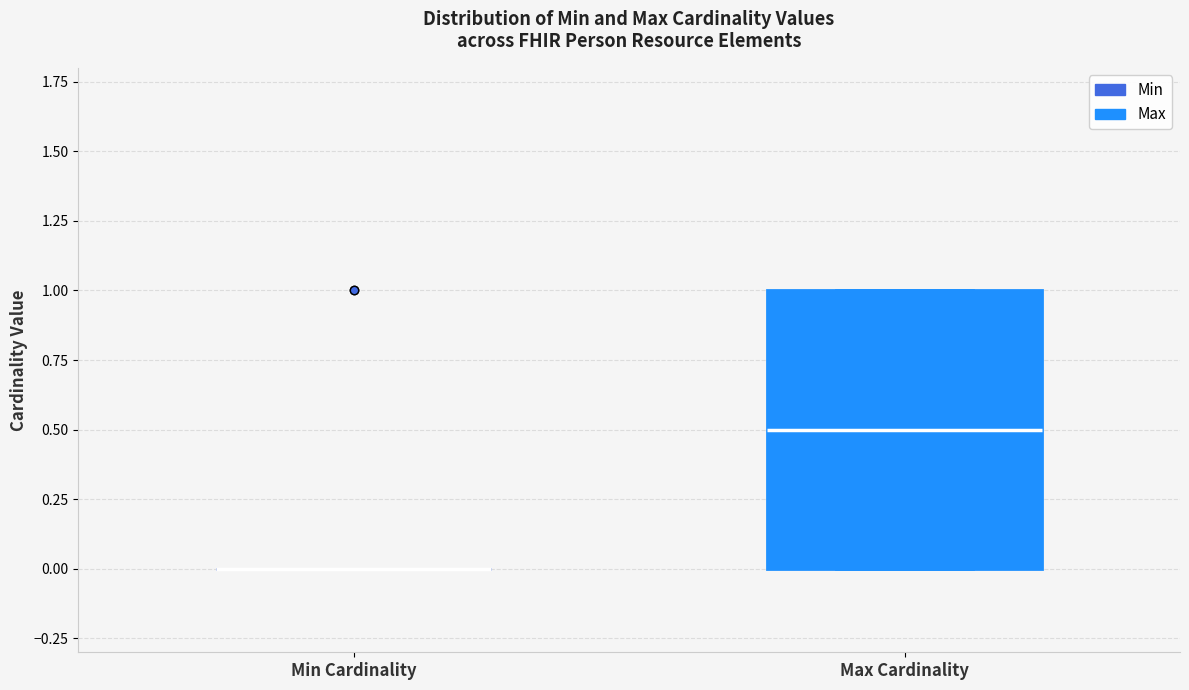

Reading left to right, transcribe this box plot: for each box, give where its median line is, the range the box spans, and where its two whiskers end, as read against the y-axis. The values are not printed on the chart, so give them approximately, as read against the axis.

Min Cardinality: box collapsed to a line at 0.0, whiskers 0.0 to 0.0
Max Cardinality: median 0.5, box 0.0 to 1.0, whiskers 0.0 to 1.0